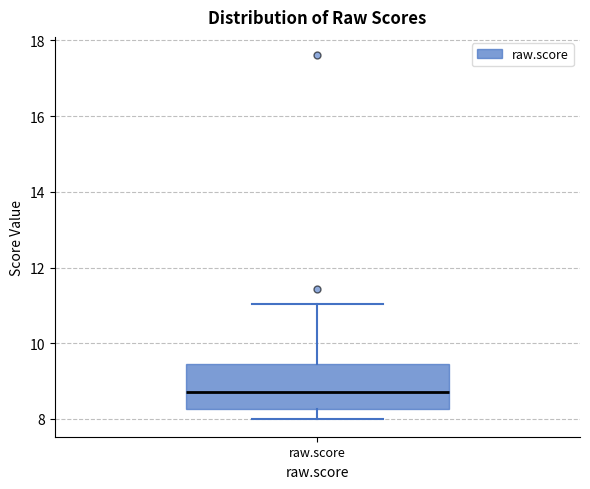

Where is the upper edge of the box for raw.score on the y-axis? The values are not printed on the chart, so give them approximately, as read against the axis.

9.4